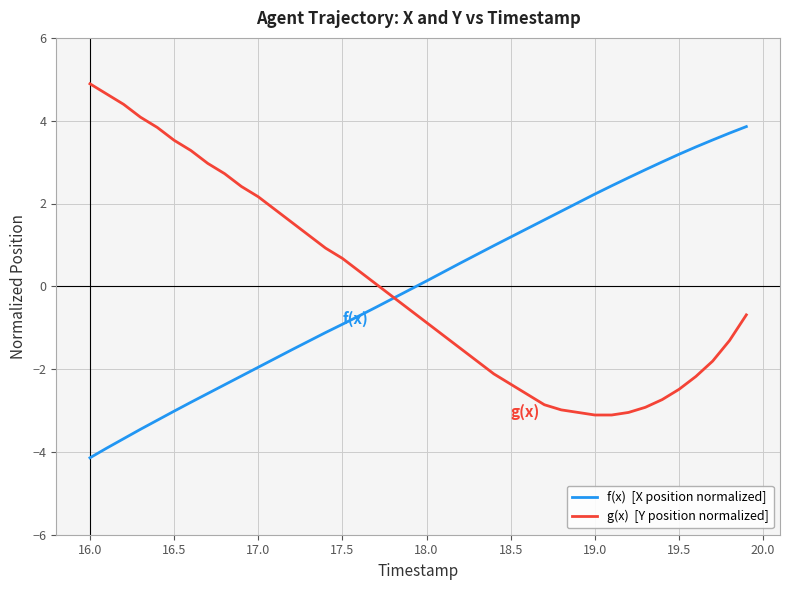

What is the maximum value shown in the chart?

4.9